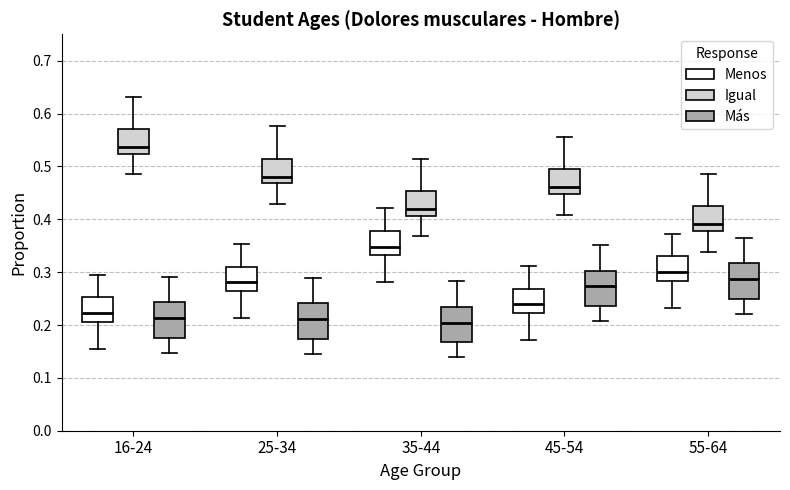

Where does the lower whisker of the box for 45-54 (Igual) end on the y-axis? The values are not printed on the chart, so give them approximately, as read against the axis.

0.41